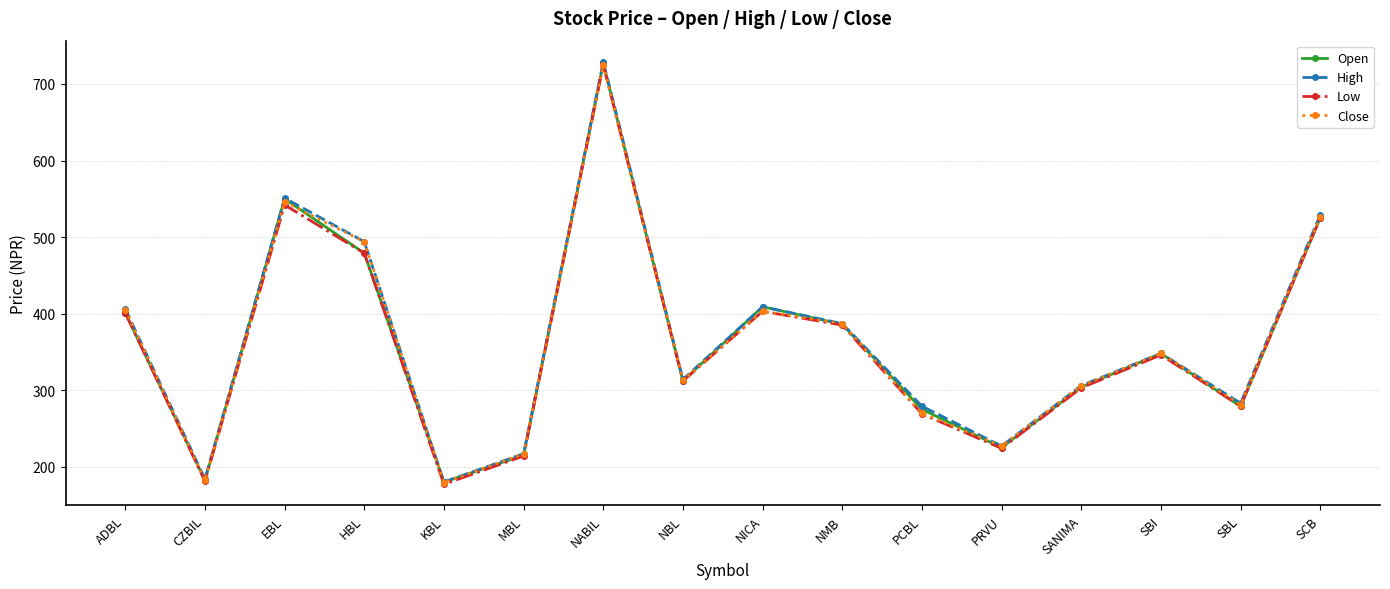

Between NBL and NICA, which series saw the biggest shift?

Open